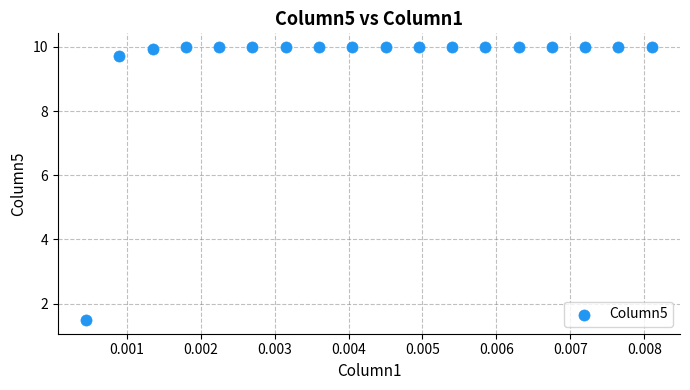

What is the range of Y values (max minus min)?

8.5